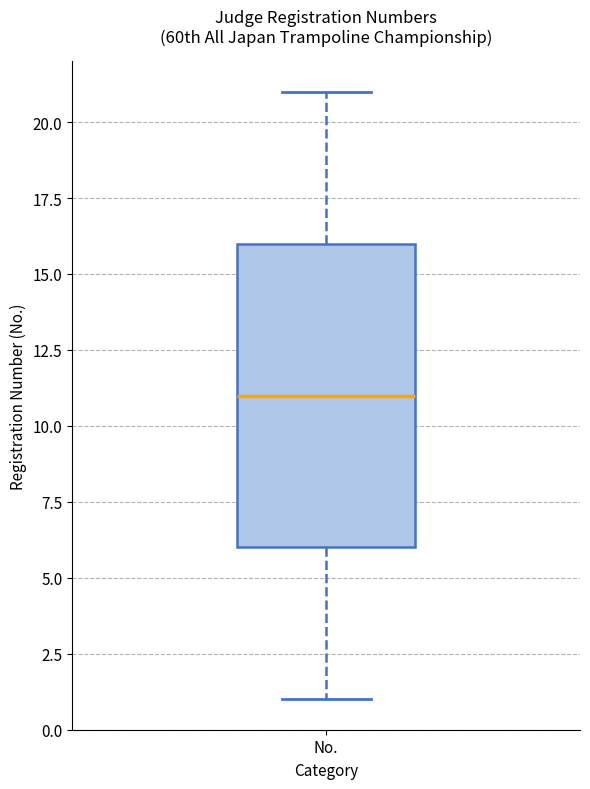

Where does the upper whisker of the box for No. end on the y-axis? The values are not printed on the chart, so give them approximately, as read against the axis.

21